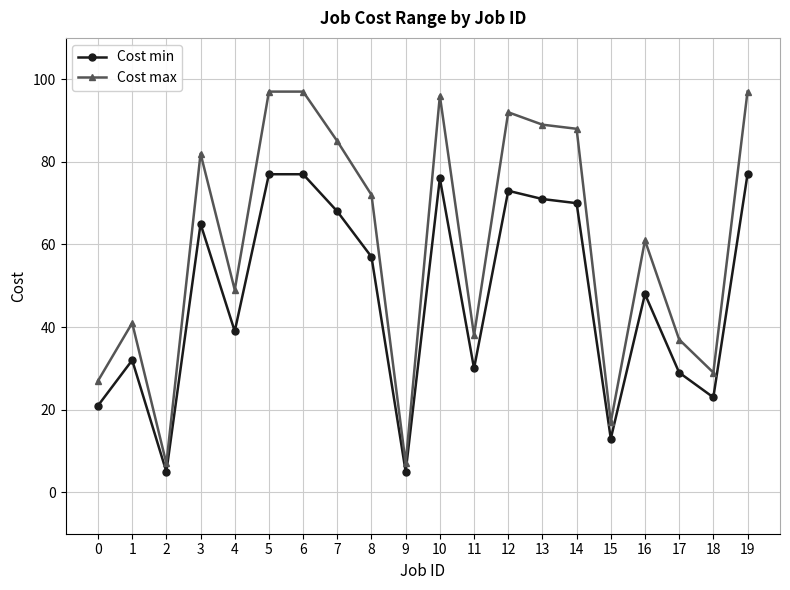

True or false: Cost min and Cost max intersect in this chart.

False